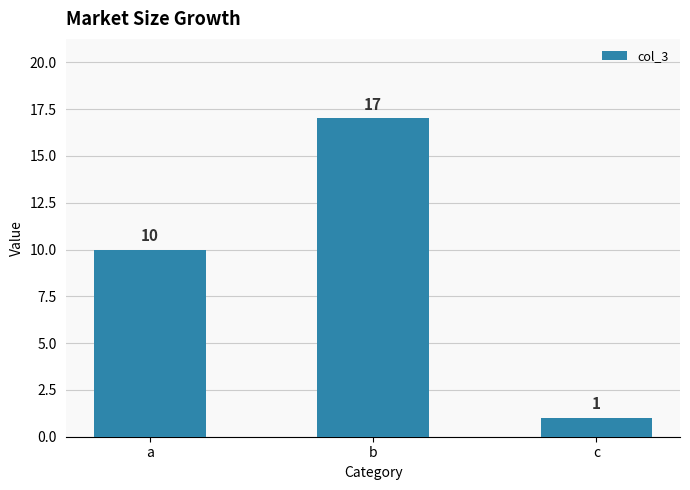

What is the greatest value displayed?

17